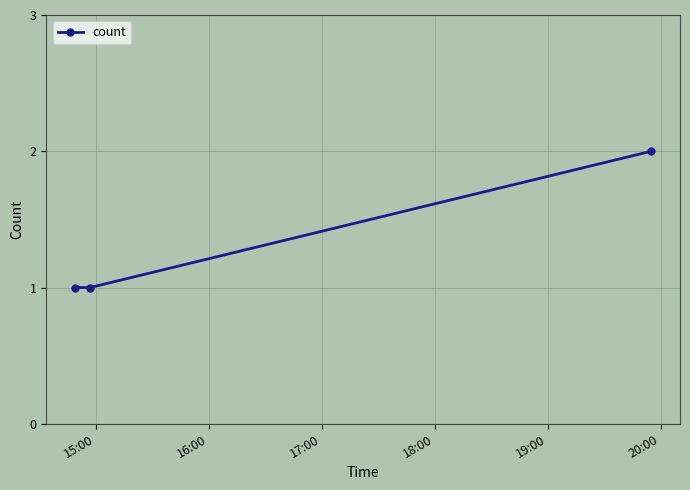

What is the sum of all values?

4